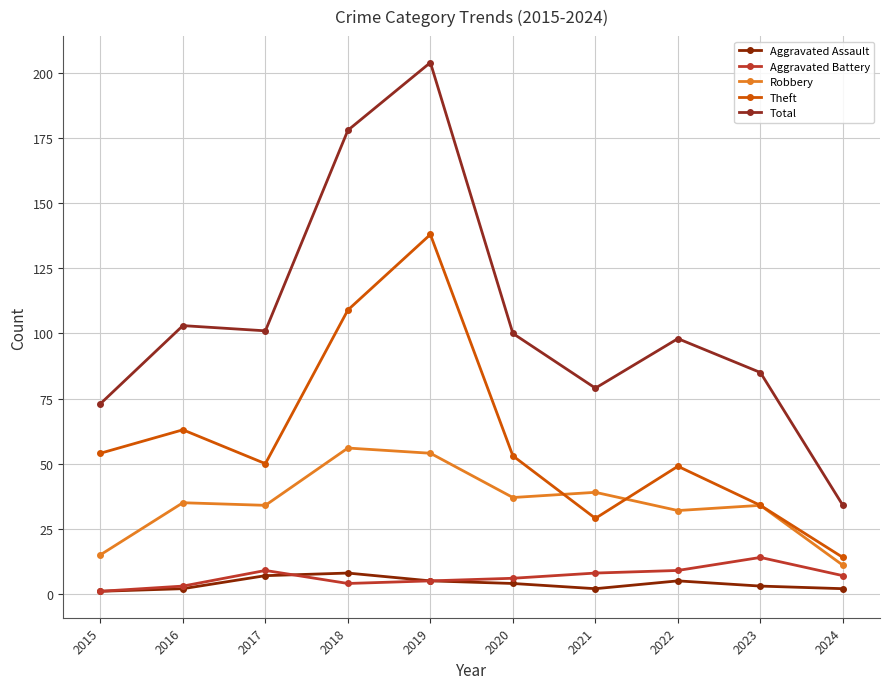

Rank the series by their maximum value, from highest to lowest.

Total, Theft, Robbery, Aggravated Battery, Aggravated Assault